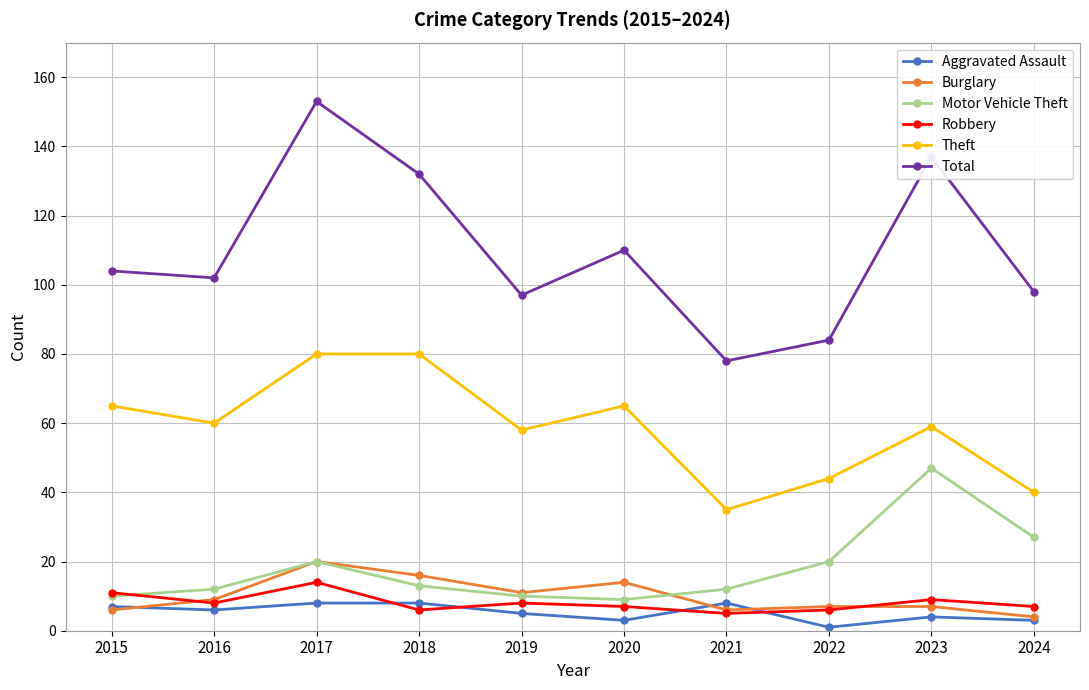

The value of Robbery at 2022 is 6. True or false?

True